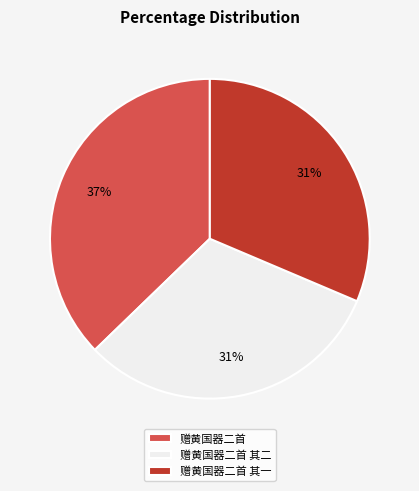

What is the largest slice in the pie chart?

赠黄国器二首